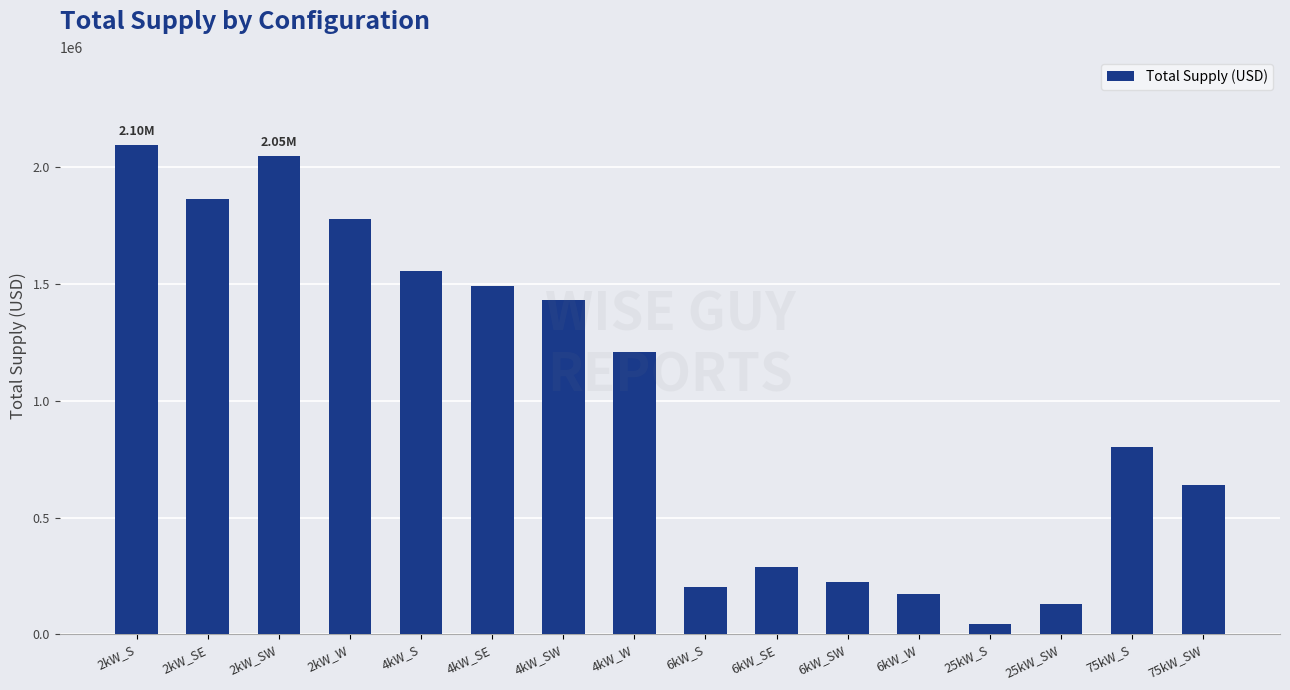

List the labels in order of value, largest first.

2kW_S, 2kW_SW, 2kW_SE, 2kW_W, 4kW_S, 4kW_SE, 4kW_SW, 4kW_W, 75kW_S, 75kW_SW, 6kW_SE, 6kW_SW, 6kW_S, 6kW_W, 25kW_SW, 25kW_S